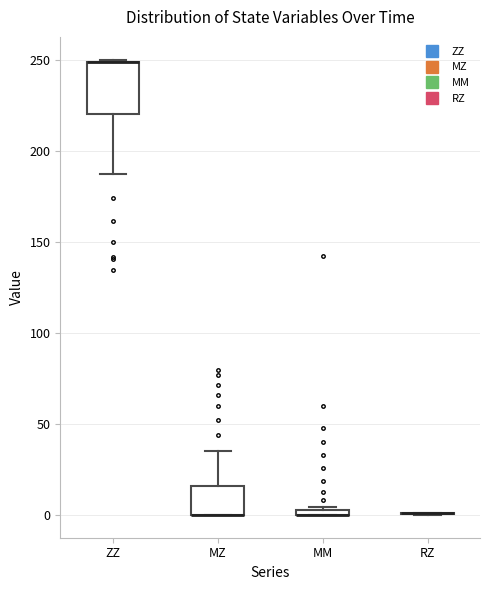

Where does the upper whisker of the box for MZ end on the y-axis? The values are not printed on the chart, so give them approximately, as read against the axis.

35